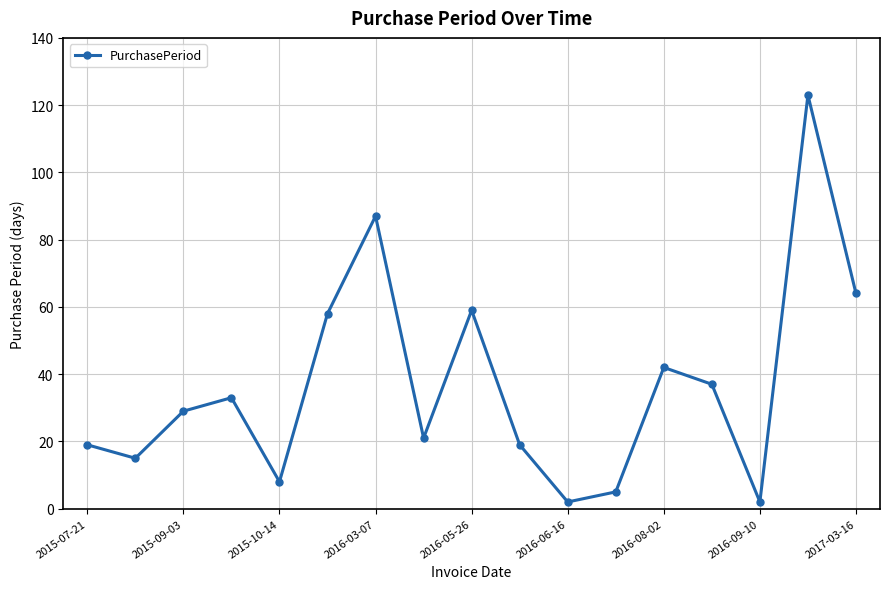

Does the chart display data point markers on the line(s)?

Yes